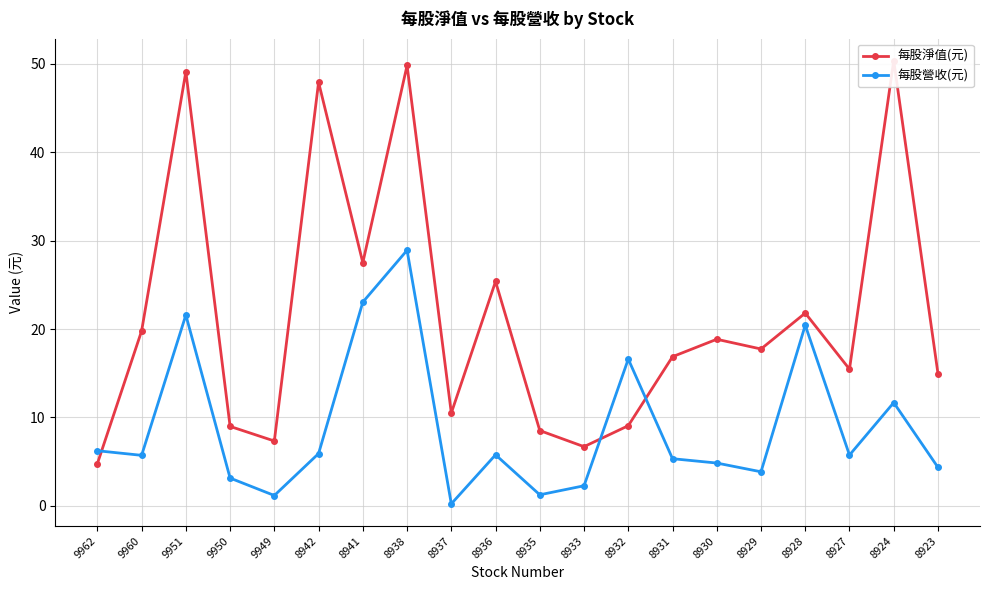

What is the maximum value for 每股淨值(元)?

50.3